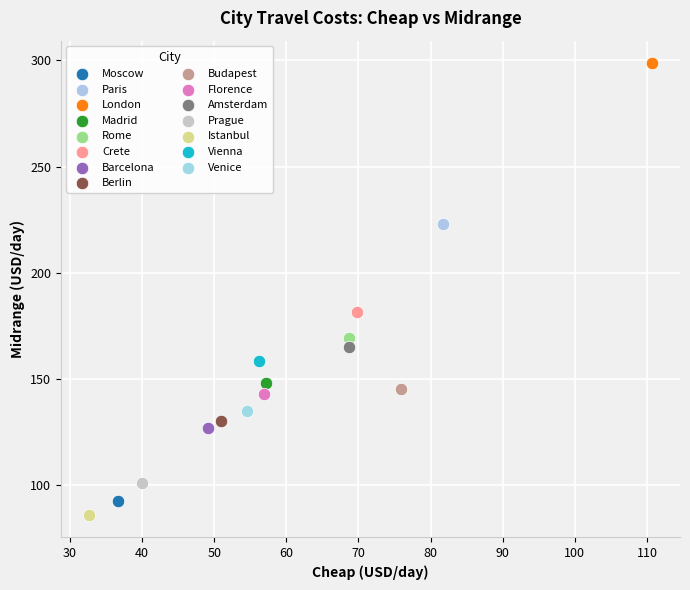

What are all the series names shown in the legend?

Moscow, Paris, London, Madrid, Rome, Crete, Barcelona, Berlin, Budapest, Florence, Amsterdam, Prague, Istanbul, Vienna, Venice